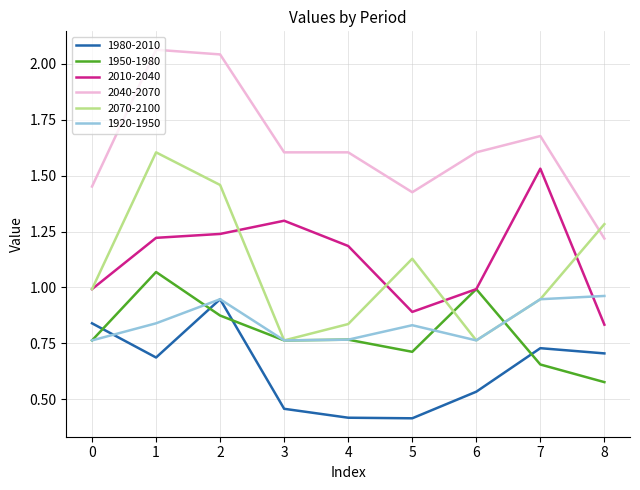

How many interior local valleys does the 2010-2040 series have?

1